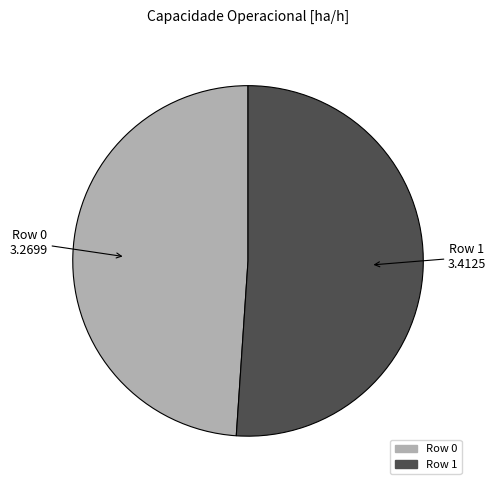

Rank the categories by value from lowest to highest.

Row 0, Row 1